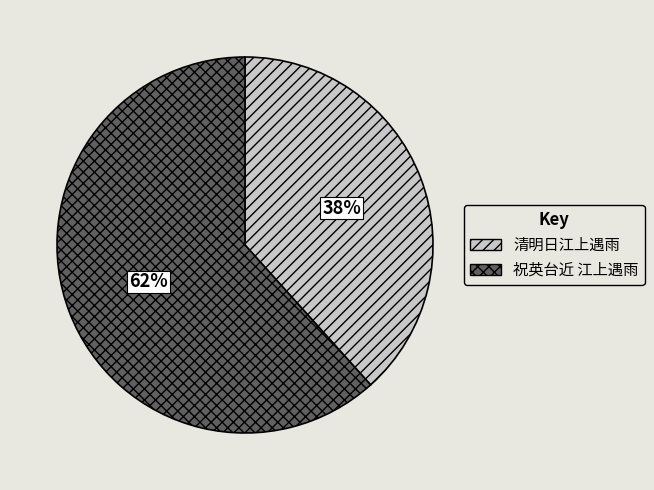

Which slice is the smallest?

清明日江上遇雨